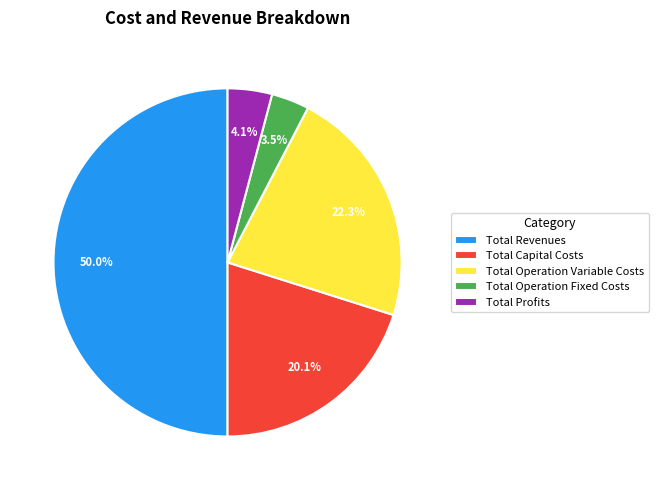

To the nearest percent, what is the difference between the largest and smallest slice percentages?

46%